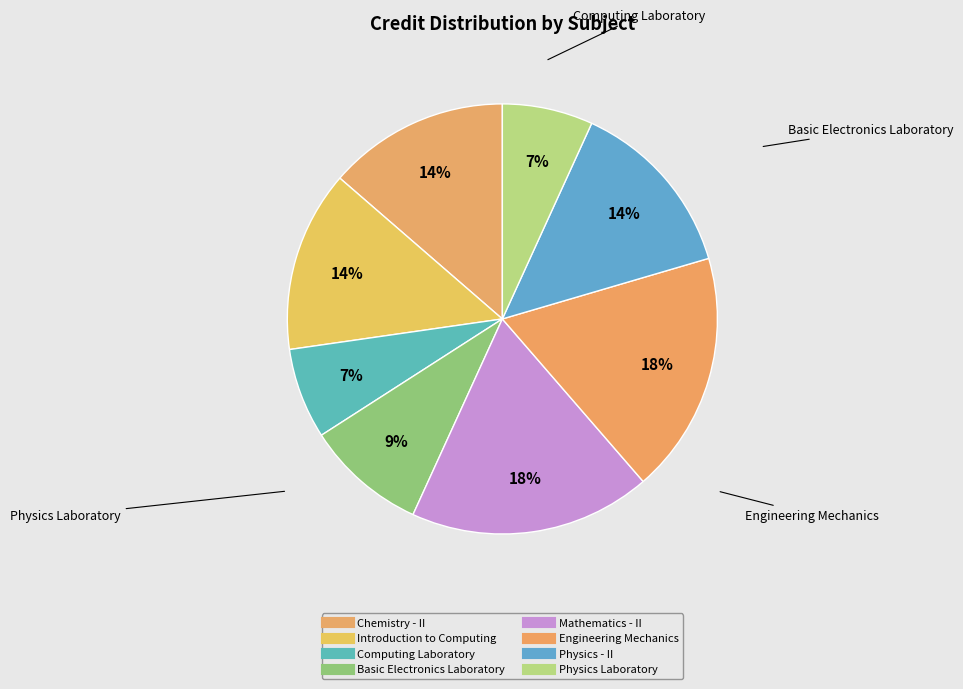

Which slice is the smallest?

Computing Laboratory